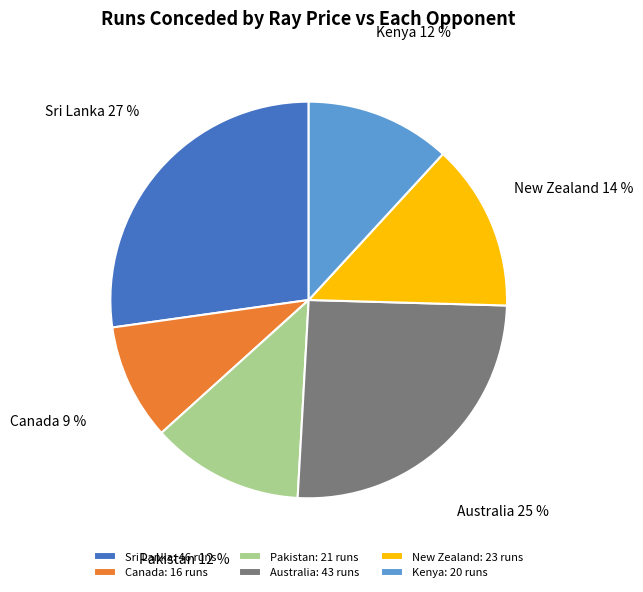

Which category has the smallest portion of the pie?

Canada